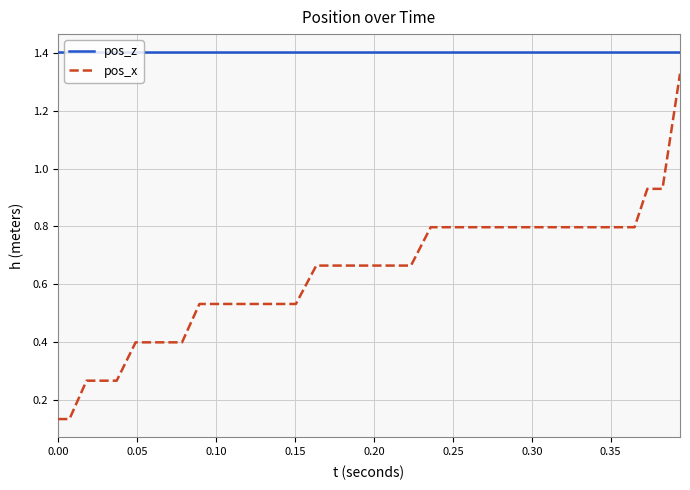

True or false: pos_x and pos_z cross at least once.

False